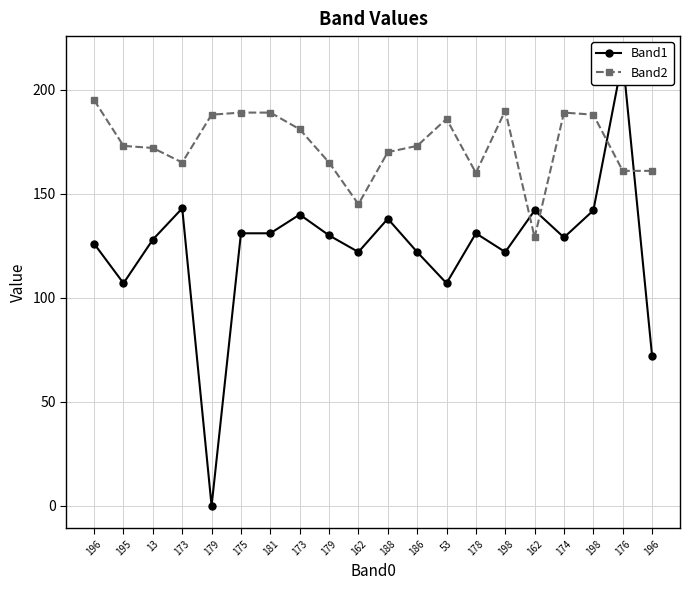

What is the value of the Band1 point at the 15th from the left?

122